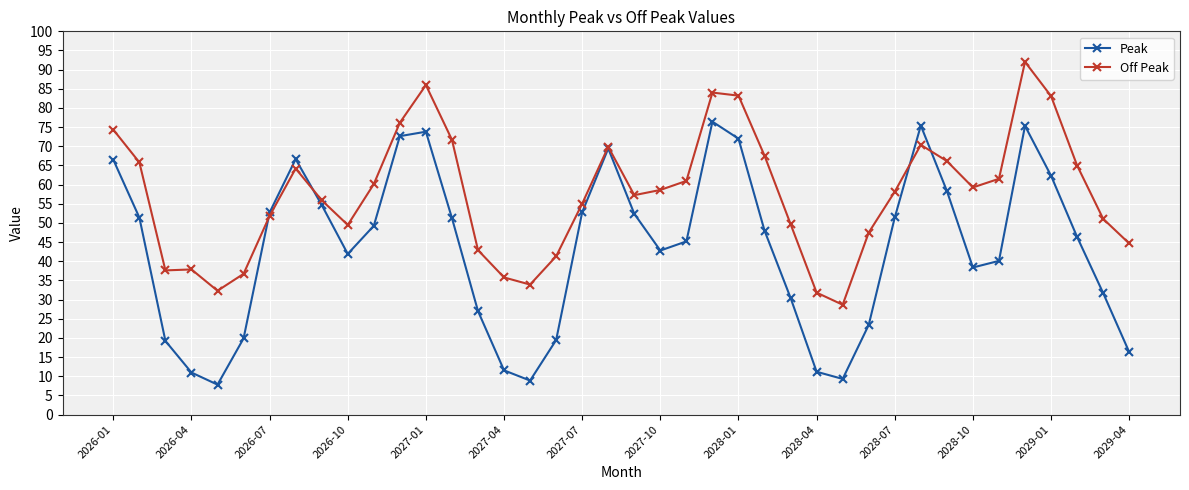

What is the minimum value for Peak?

7.8